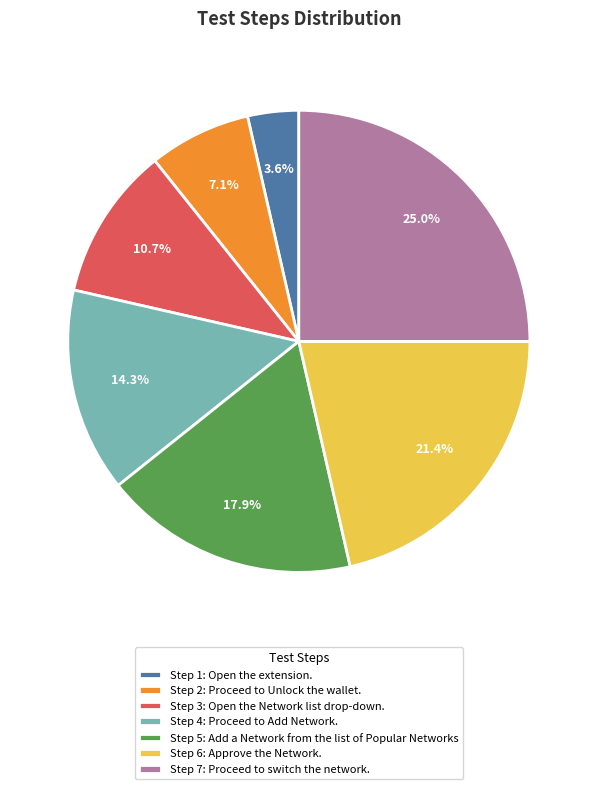

Does any single category account for the majority?

No